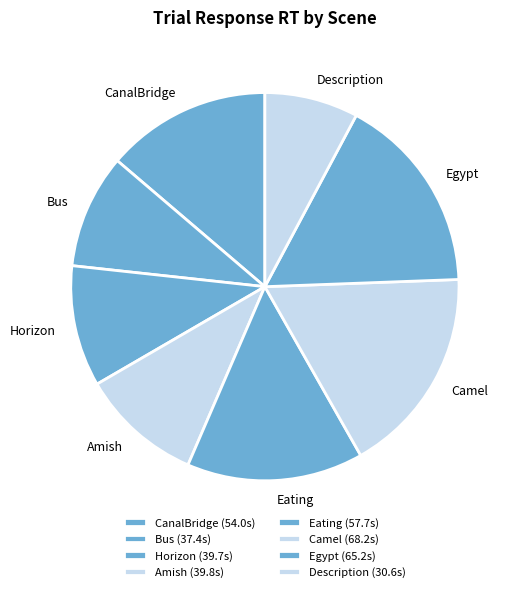

Does Bus account for over 50% of the chart?

No